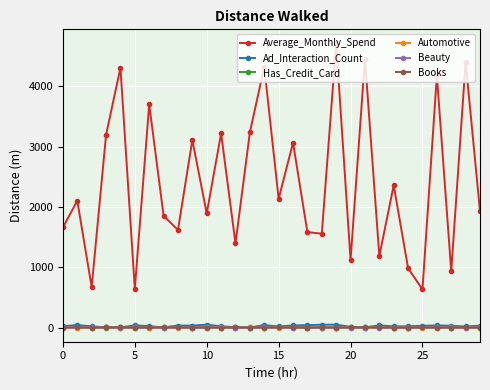

What is the greatest value displayed?

4712